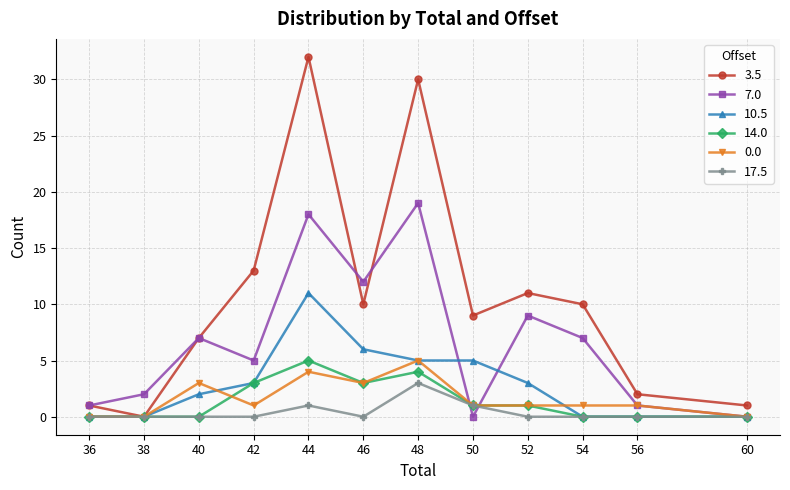

Which series has the largest range (max minus min)?

3.5